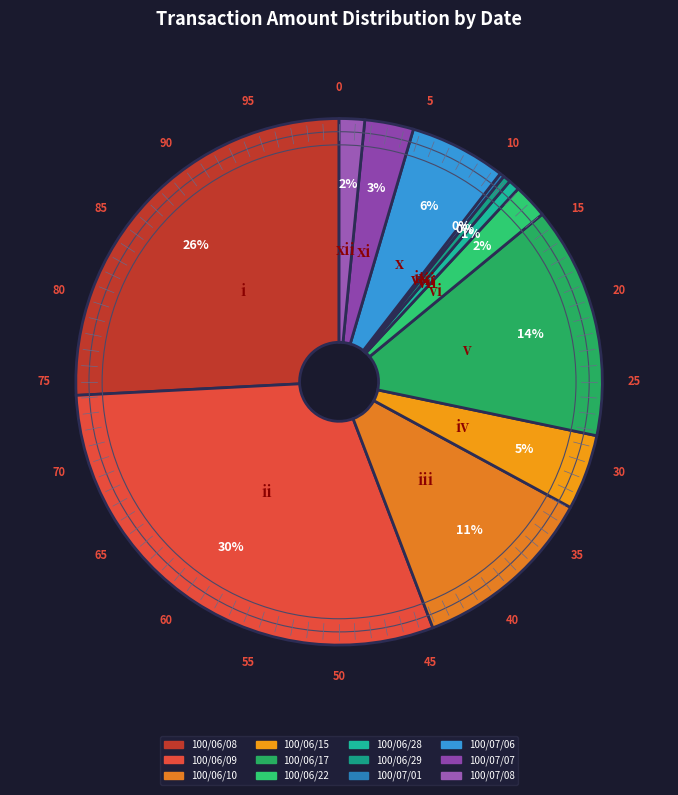

Is it true that 100/06/29 is 12% of the pie?

False